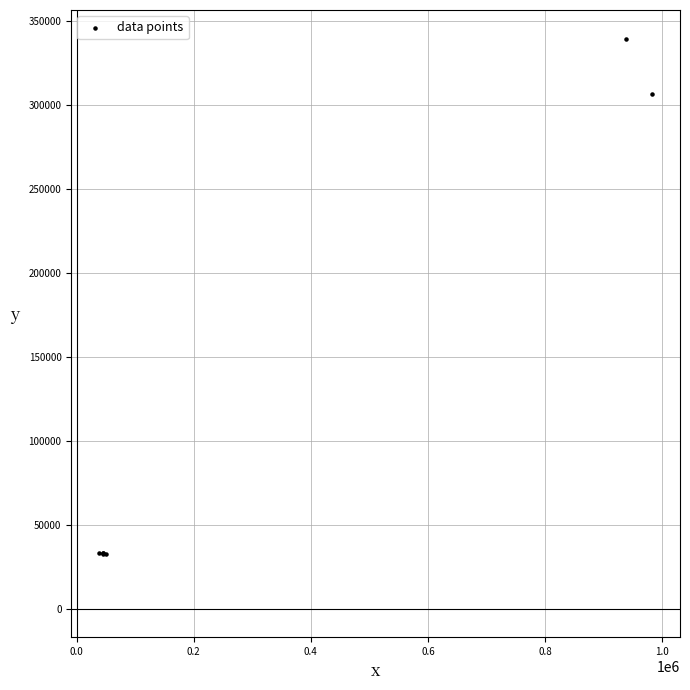

What Y value in the scatter plot is closest to 186182?

306836